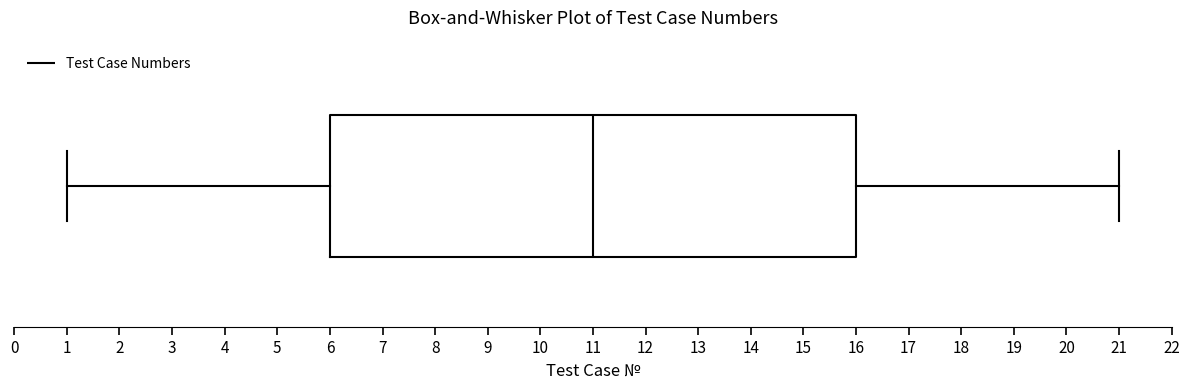

Transcribe this box plot: give where the median line is, the range the box spans, and where the two whiskers end, as read against the x-axis. The values are not printed on the chart, so give them approximately, as read against the axis.

median 11, box 6 to 16, whiskers 1 to 21